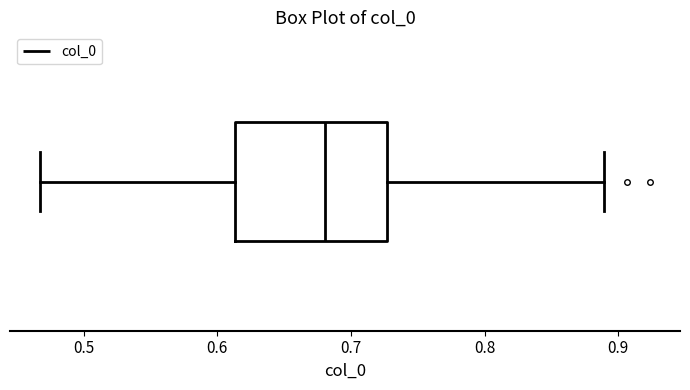

Read this box plot against the x-axis: the position of the median line, the range covered by the box, and the ends of both whiskers. The values are not printed on the chart, so give them approximately, as read against the axis.

median 0.68, box 0.61 to 0.73, whiskers 0.47 to 0.89